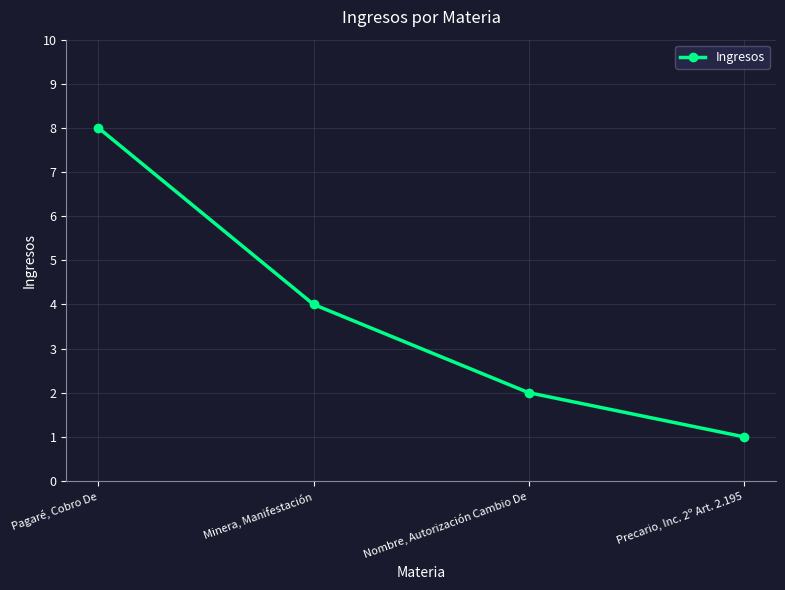

What is the value of the 2nd point from the left?

4